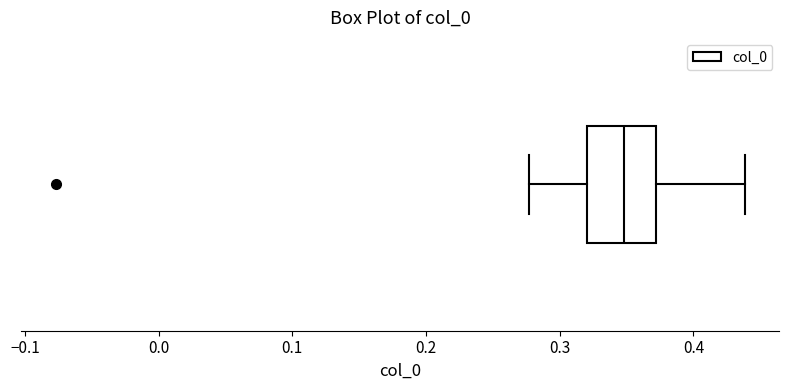

Read this box plot against the x-axis: the position of the median line, the range covered by the box, and the ends of both whiskers. The values are not printed on the chart, so give them approximately, as read against the axis.

median 0.35, box 0.32 to 0.37, whiskers 0.28 to 0.44